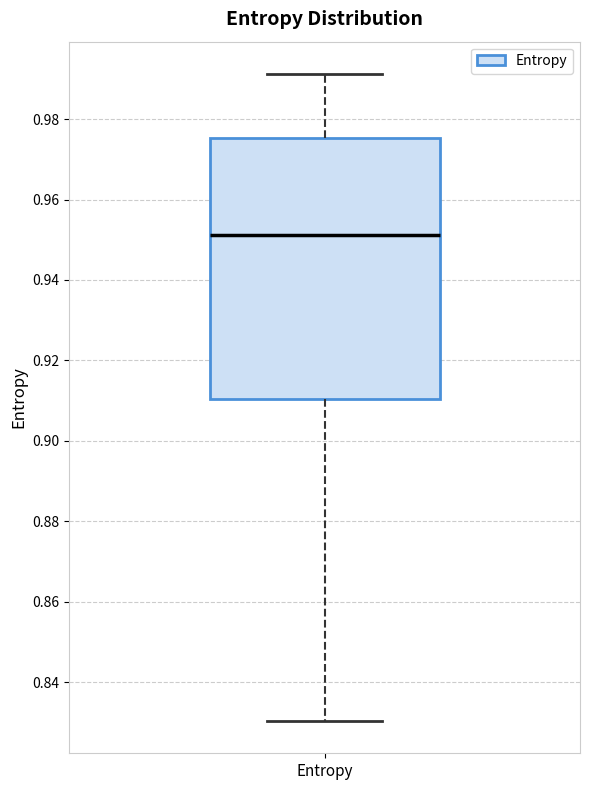

Where does the median line of the box for Entropy sit on the y-axis? The values are not printed on the chart, so give them approximately, as read against the axis.

0.952